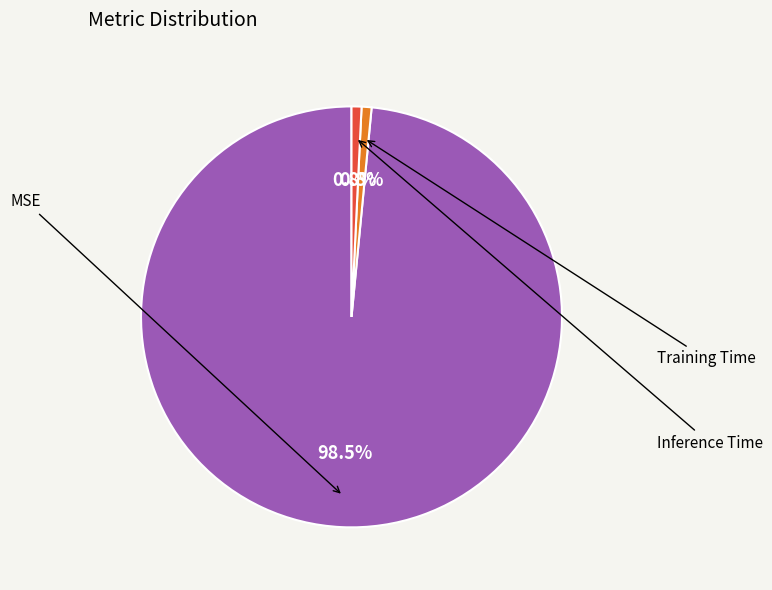

True or false: Training Time accounts for 1% of the total.

True